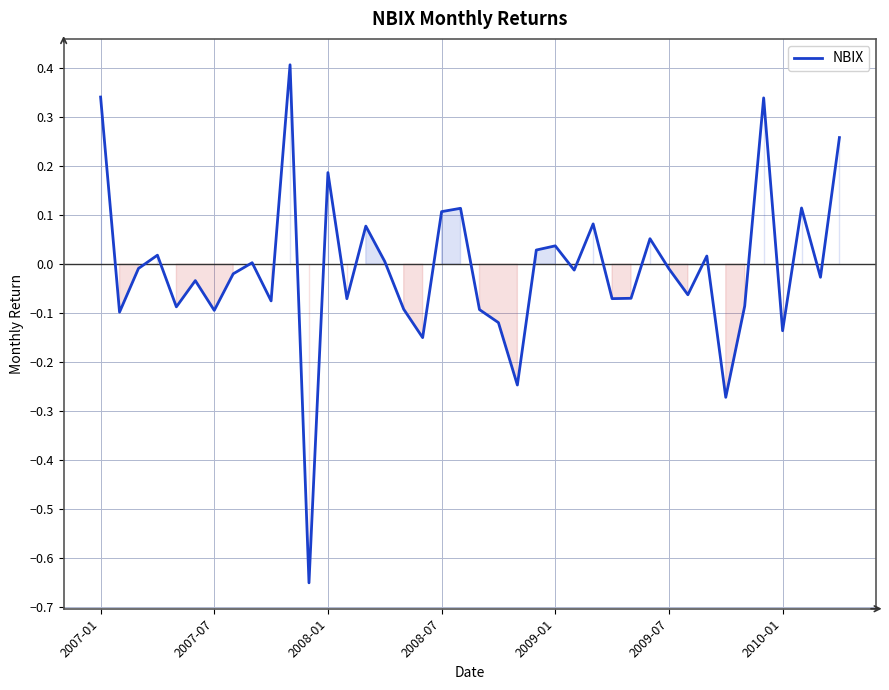

What is the greatest value displayed?

0.4